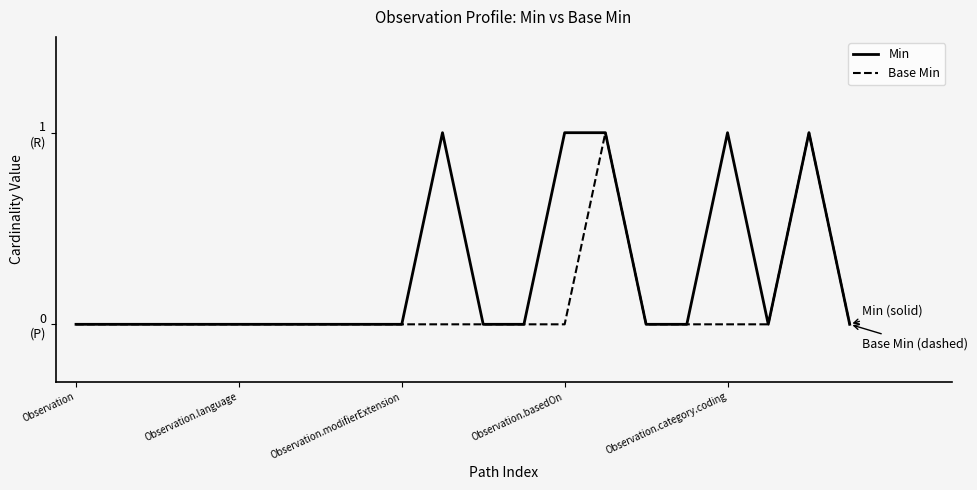

What are all the series names shown in the legend?

Min, Base Min